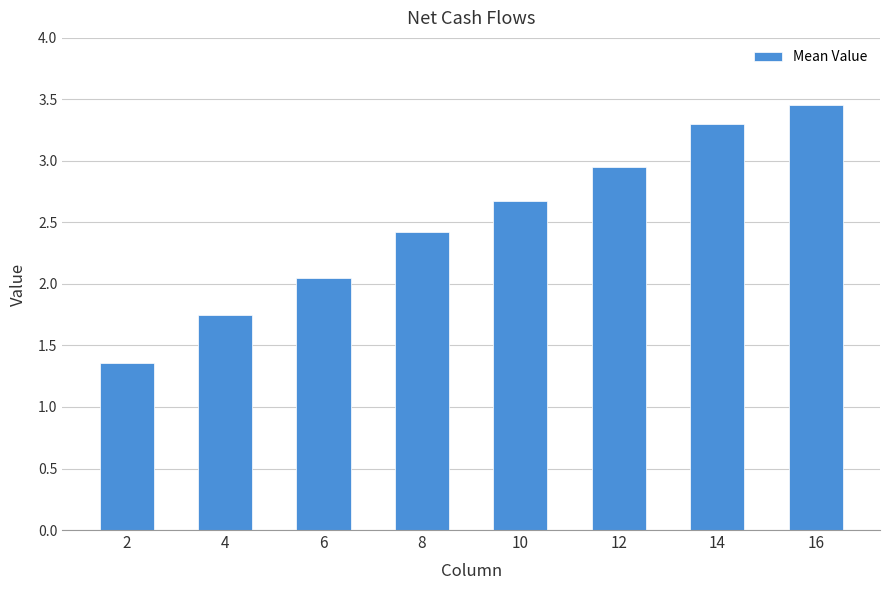

At which category does the chart reach its peak across all series?

16